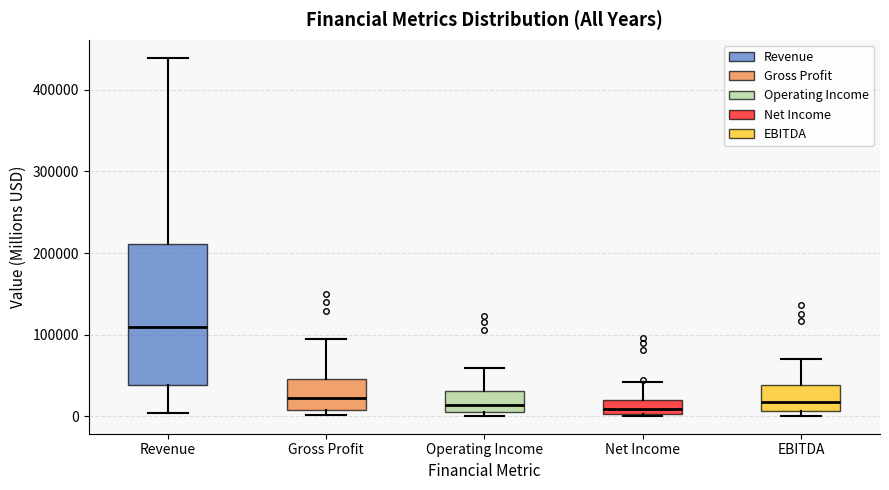

Reading left to right, read every box against the y-axis: the position of its median line, the range the box covers, and the ends of its whiskers. The values are not printed on the chart, so give them approximately, as read against the axis.

Revenue: median 110000, box 40000 to 210000, whiskers 0 to 440000
Gross Profit: median 20000, box 10000 to 50000, whiskers 0 to 90000
Operating Income: median 10000 (just above the box's lower edge), box 10000 to 30000, whiskers 0 to 60000
Net Income: median 10000, box 0 to 20000, whiskers 0 to 40000
EBITDA: median 20000, box 10000 to 40000, whiskers 0 to 70000